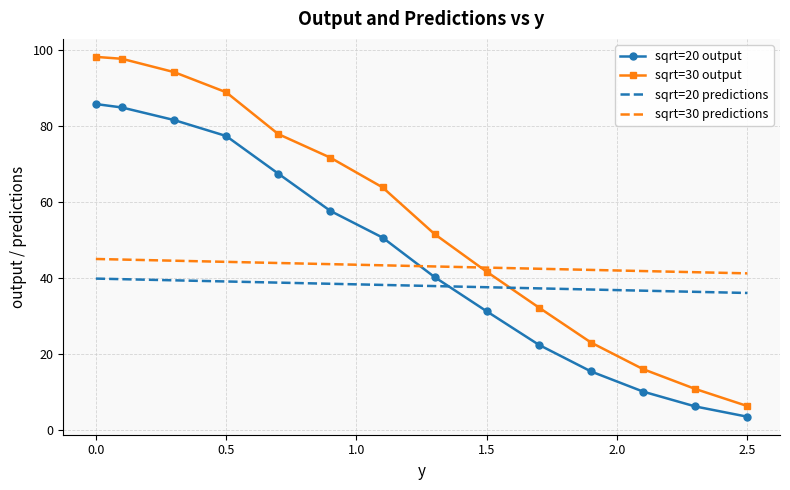

How many values in the sqrt=30 output series are below 63?

7